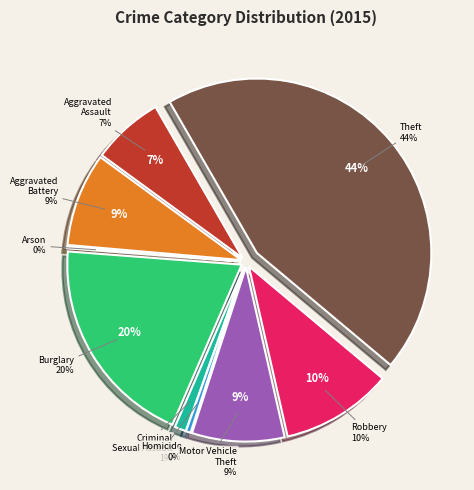

What is the change in value from Criminal Sexual Assault to Motor Vehicle Theft?

+85